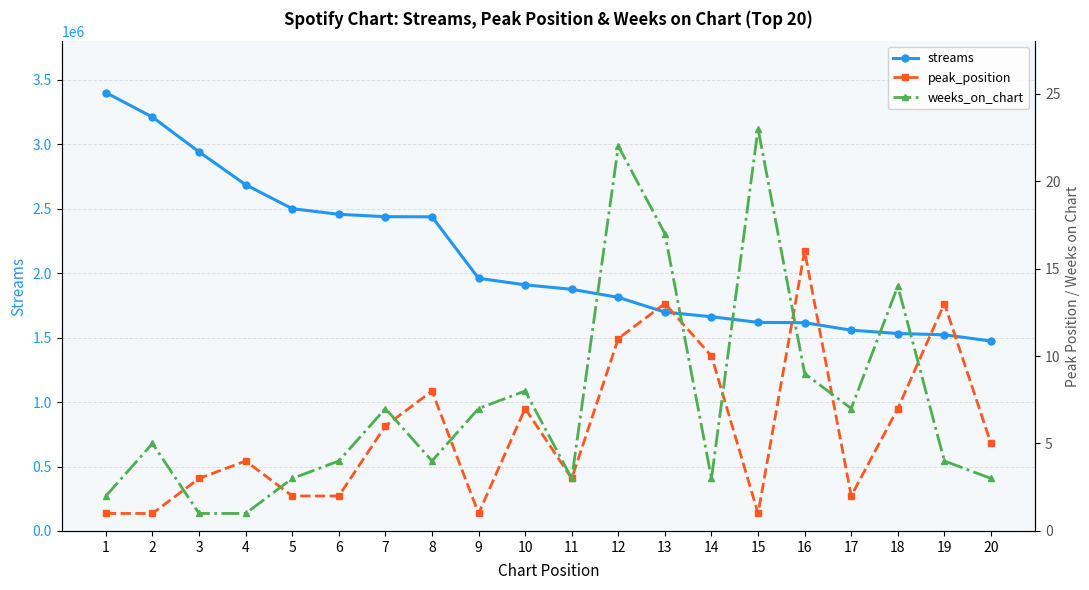

At which category does weeks_on_chart reach its first local peak?

2